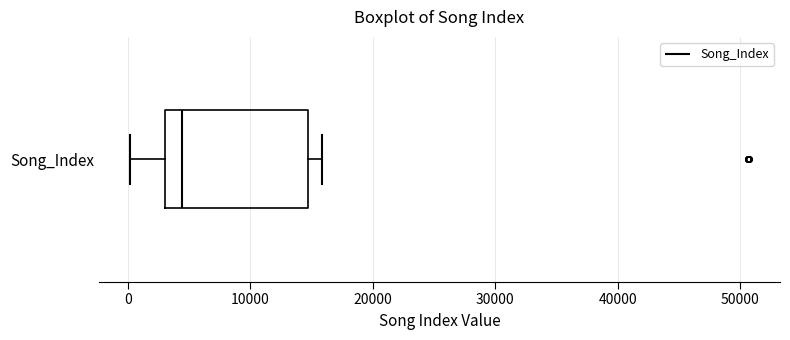

Read this box plot against the x-axis: the position of the median line, the range covered by the box, and the ends of both whiskers. The values are not printed on the chart, so give them approximately, as read against the axis.

median 4000, box 3000 to 15000, whiskers 0 to 16000